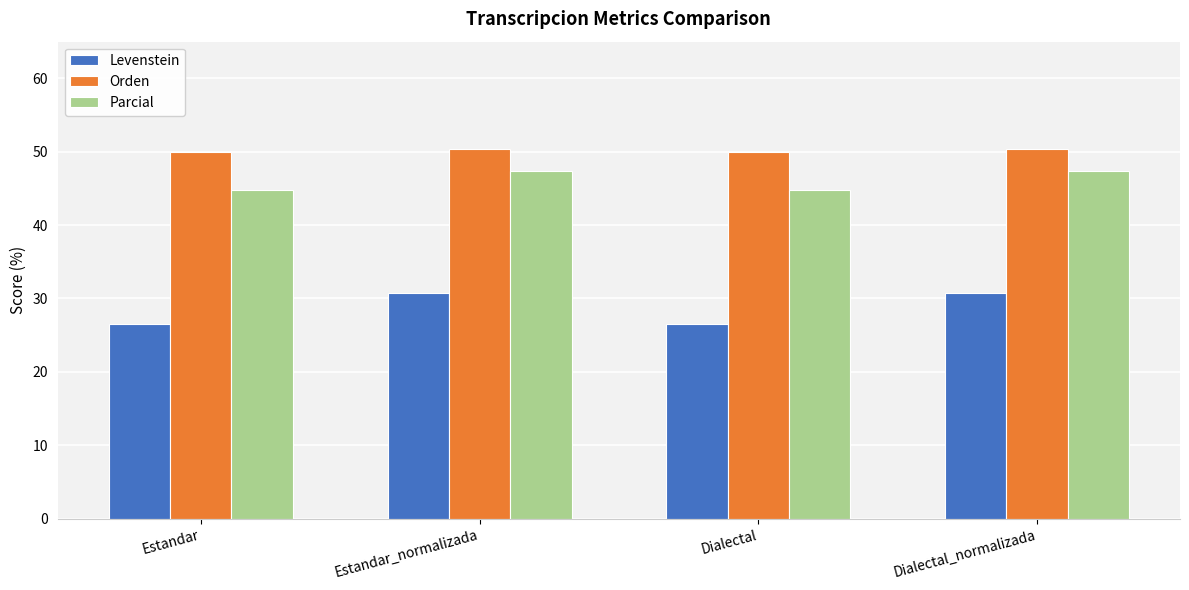

What is the label of the 2nd bar from the left?

Estandar_normalizada